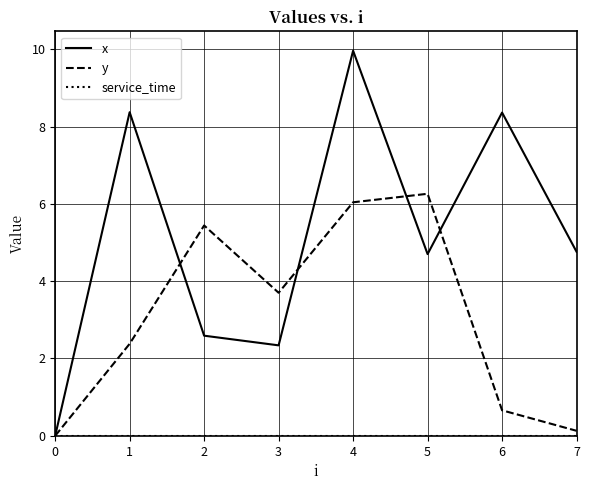

What is the total value across all series at 4?

16.0